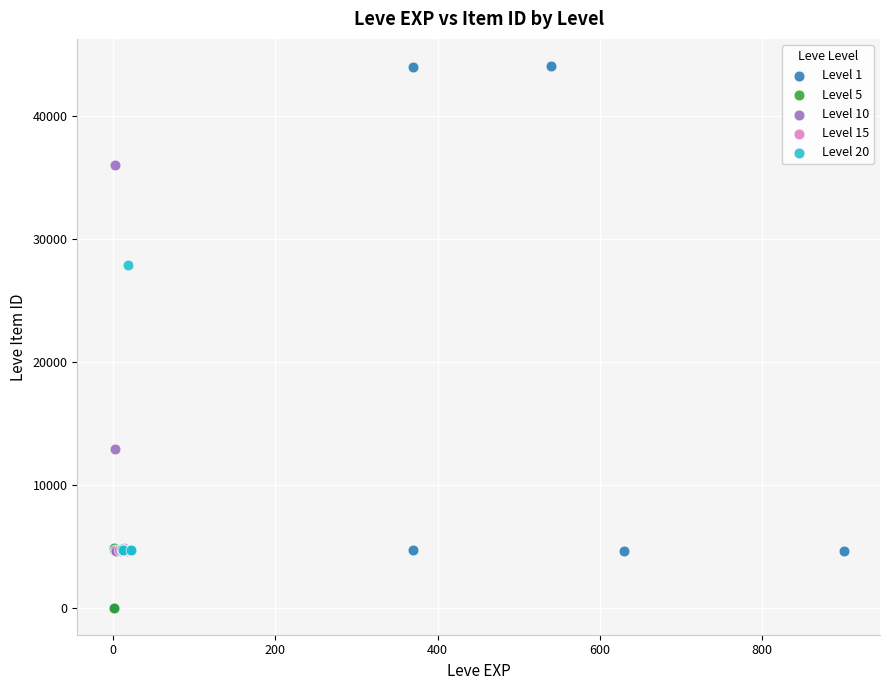

What are all the series names shown in the legend?

Level 1, Level 5, Level 10, Level 15, Level 20